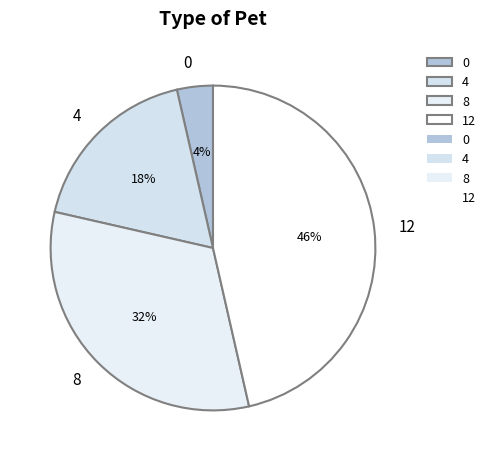

Do 12 and 8 together represent more than half of the pie?

Yes